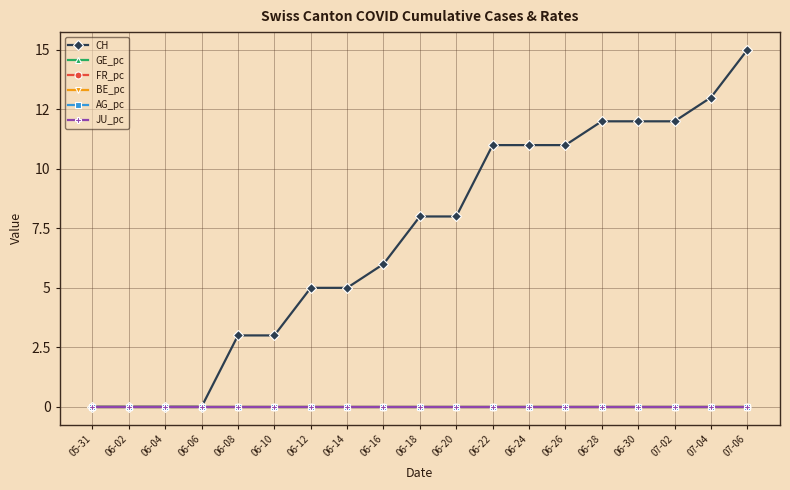

Does the chart have visible grid lines?

Yes